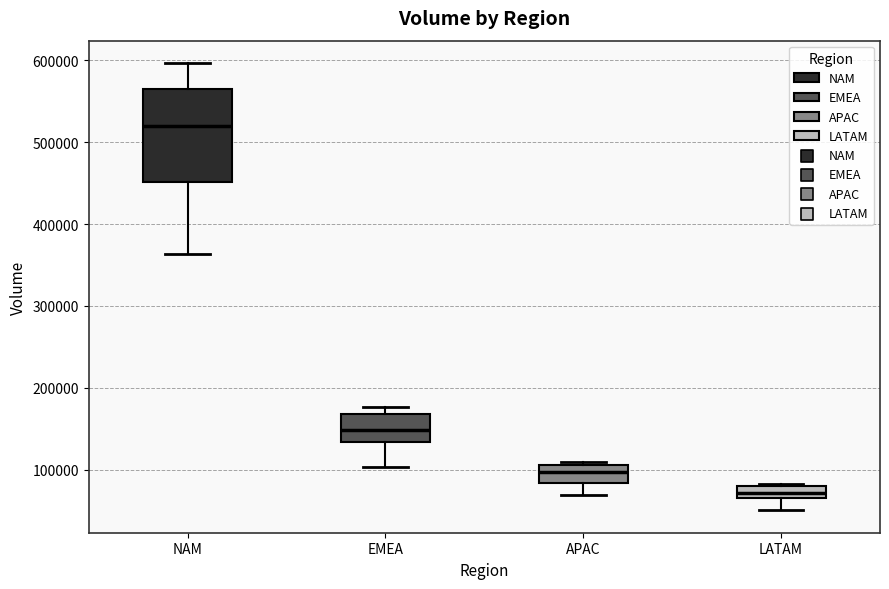

Where does the lower whisker of the box for LATAM end on the y-axis? The values are not printed on the chart, so give them approximately, as read against the axis.

50000